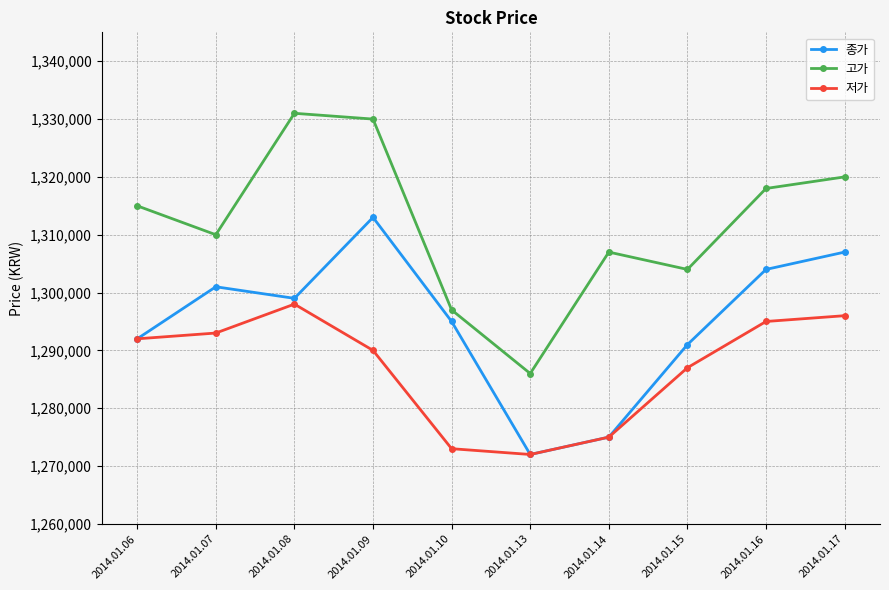

What is the average value of the 고가 series?

1311800